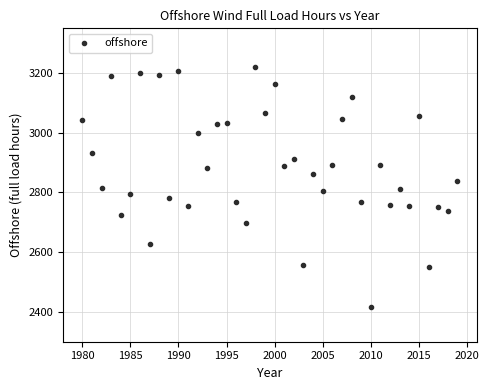

What is the range of Y values (max minus min)?

805.8